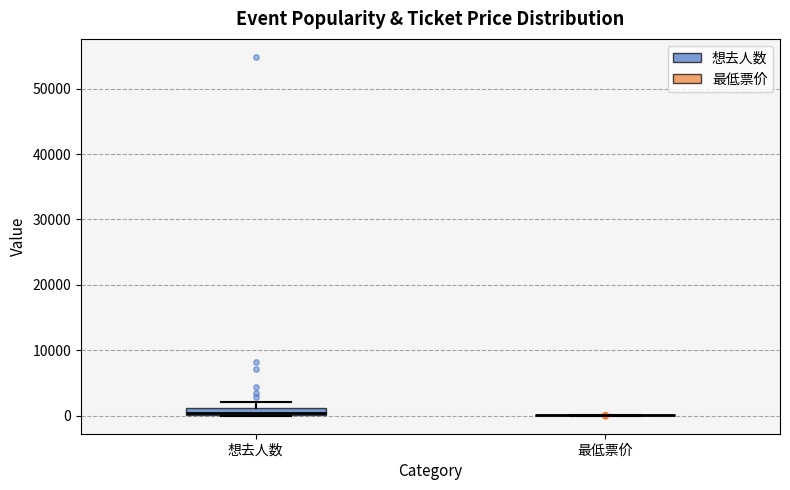

Which box is the tallest, from its lower edge to its upper edge?

想去人数